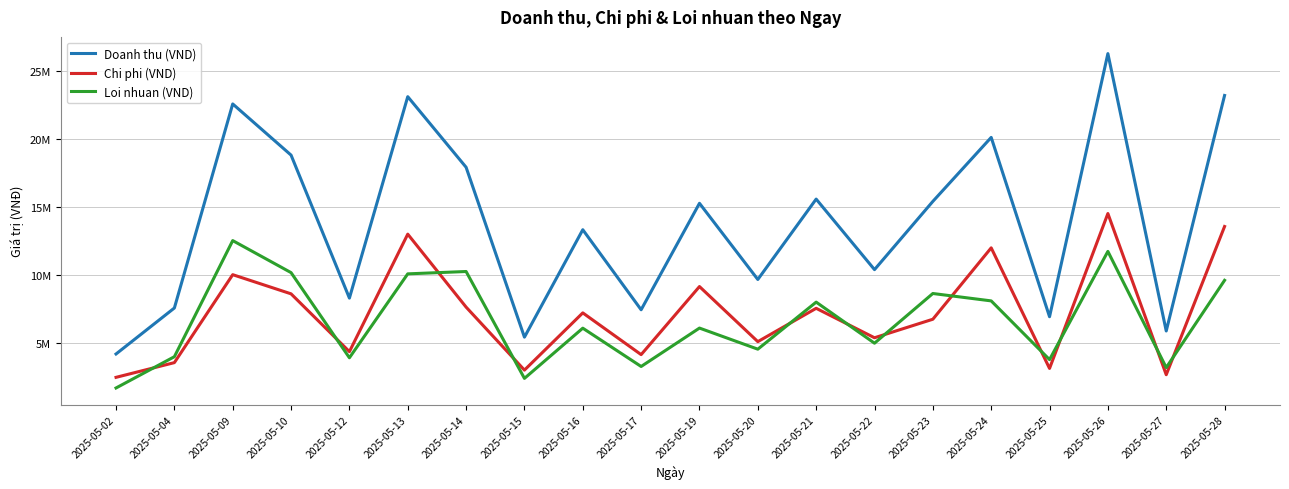

True or false: Chi phi (VND) and Doanh thu (VND) intersect in this chart.

False